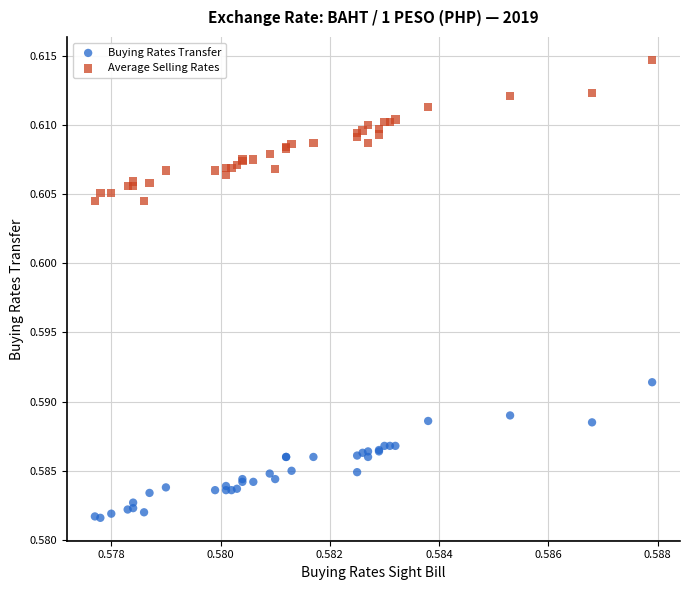

Which series contains the lowest Y value?

Buying Rates Transfer